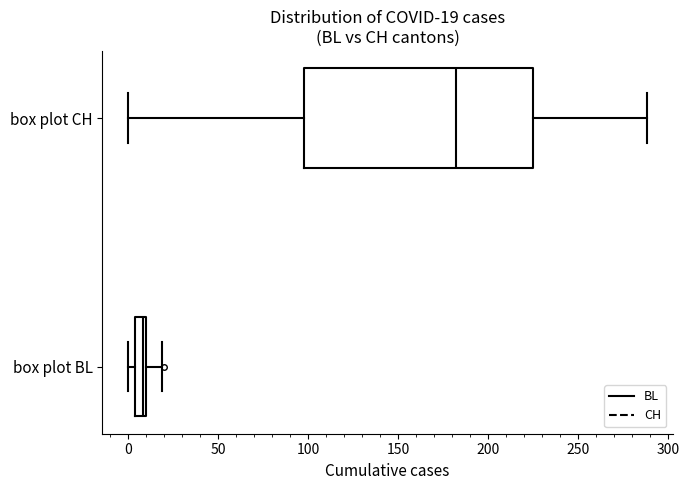

Which box is the widest, from its left edge to its right edge?

box plot CH